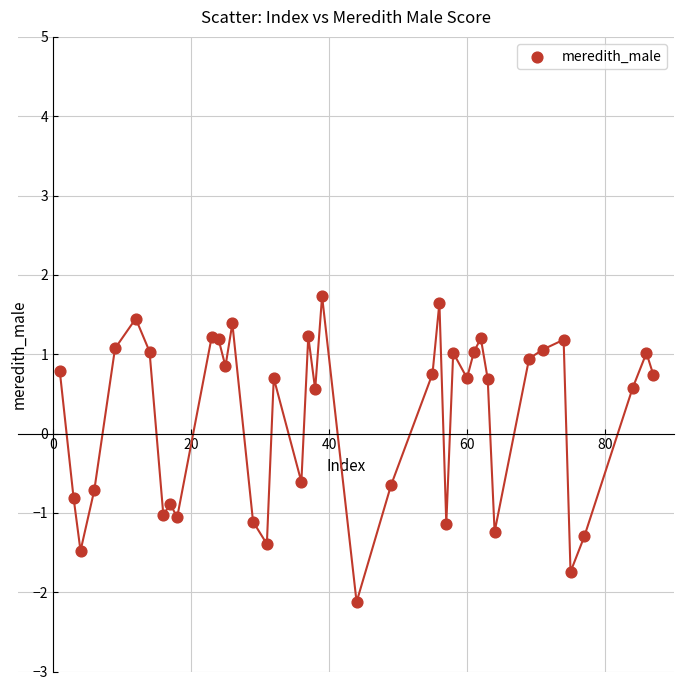

What is the range of X values (max minus min)?

86.0